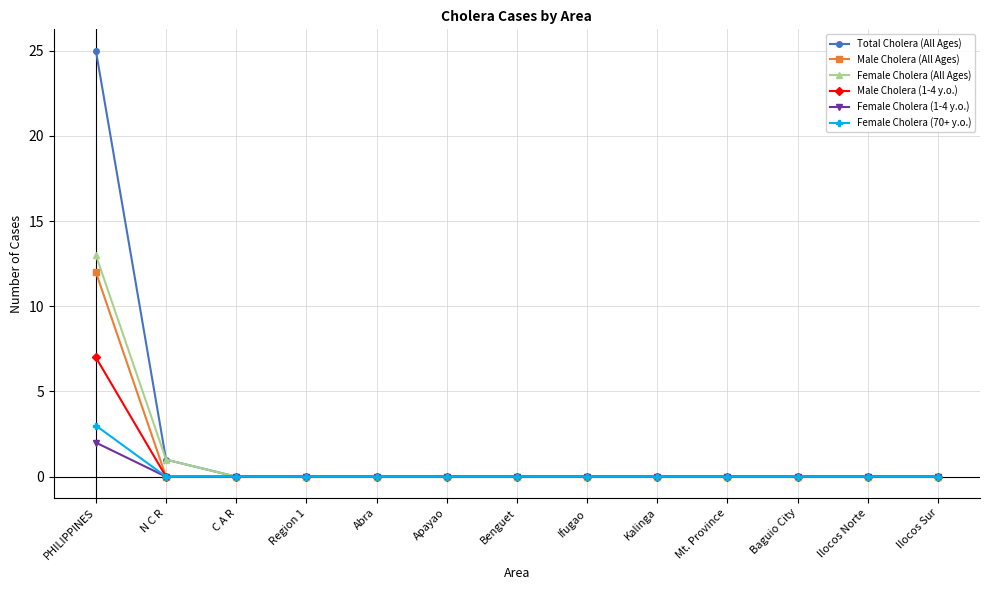

The value of Female Cholera (70+ y.o.) at Ilocos Norte is 0. True or false?

True